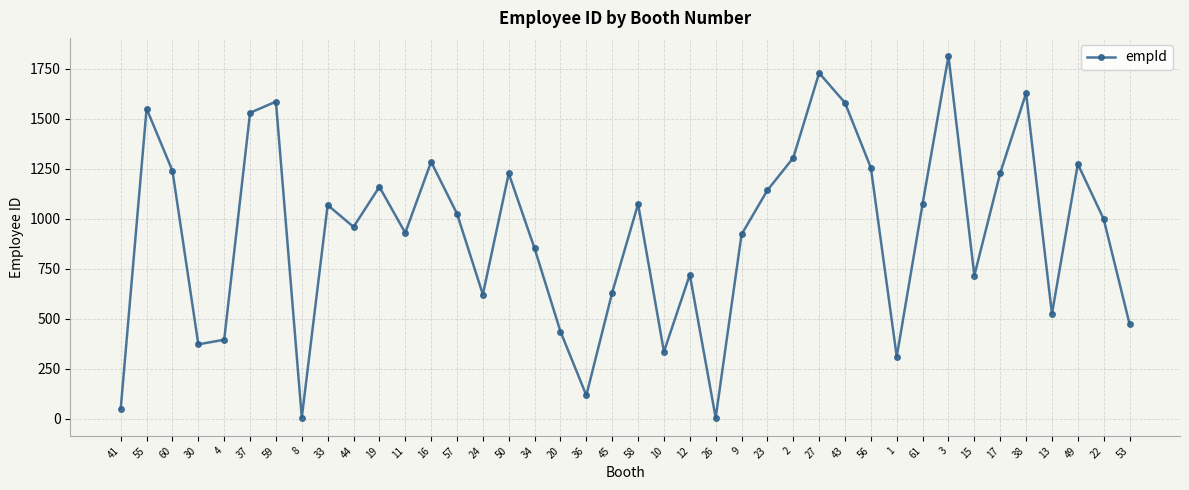

What is the maximum value shown in the chart?

1814